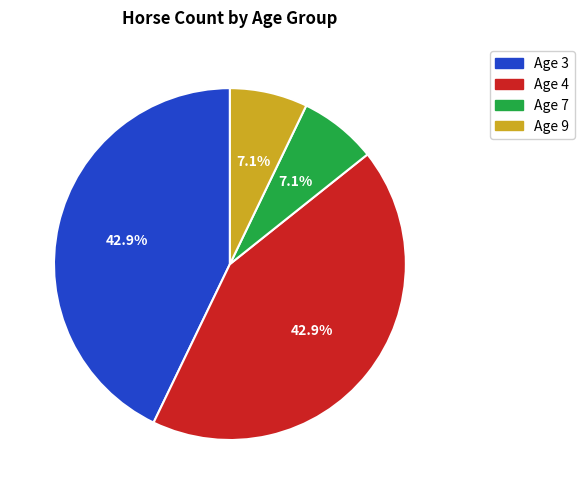

True or false: Age 3 accounts for 43% of the total.

True